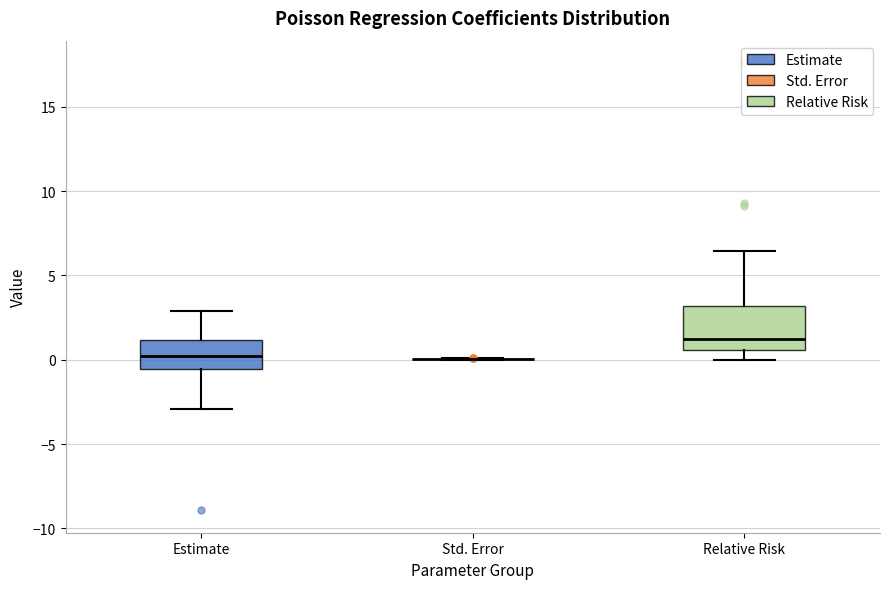

Where does the lower whisker of the box for Estimate end on the y-axis? The values are not printed on the chart, so give them approximately, as read against the axis.

-3.0